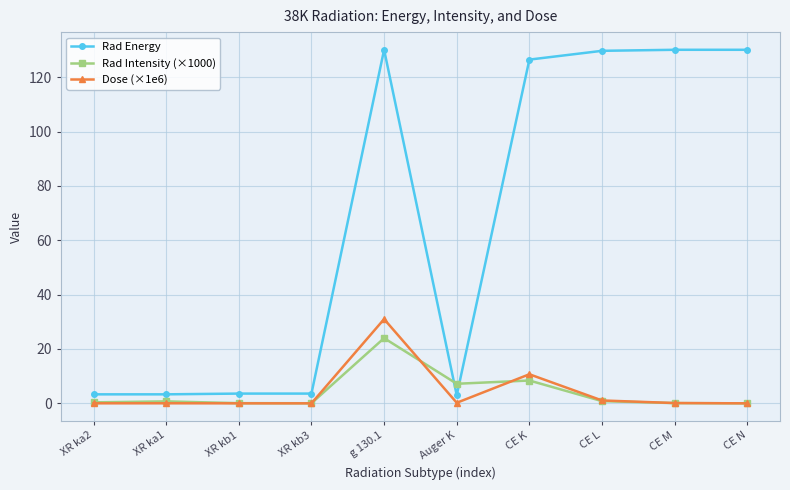

True or false: Rad Energy has more than 0 points higher than both neighbors.

True